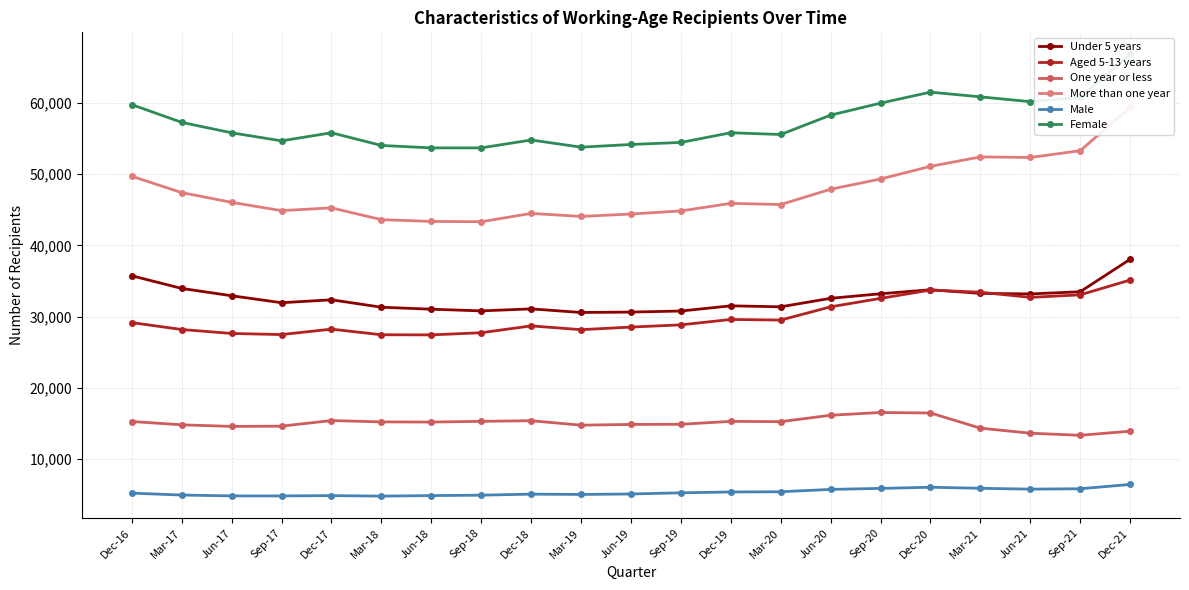

At Dec-18, list the series in order from largest to smallest.

Female, More than one year, Under 5 years, Aged 5-13 years, One year or less, Male